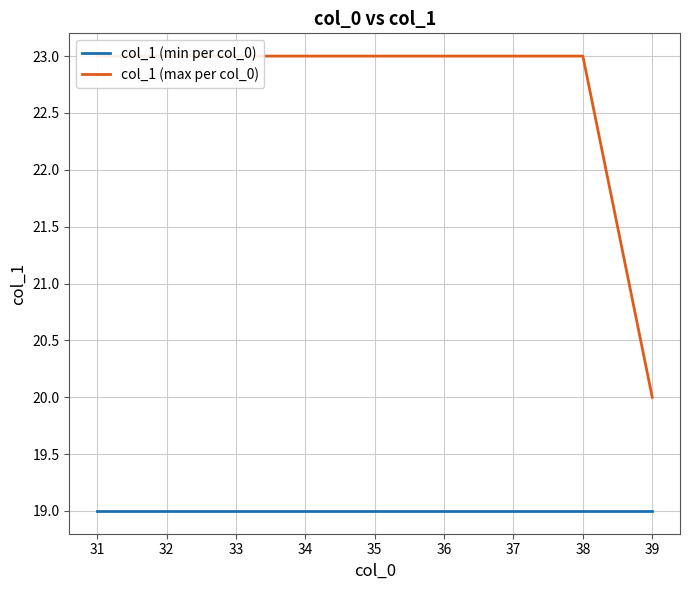

Read the col_1 (min per col_0) value at 37.

19